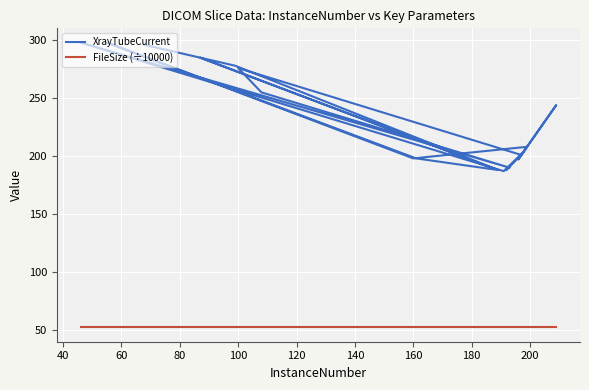

At how many categories does at least one series exceed 142?

20